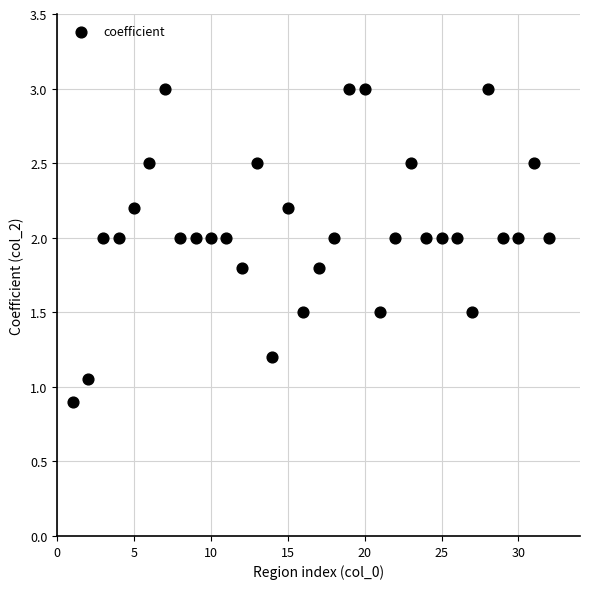

What is the range of X values (max minus min)?

31.0